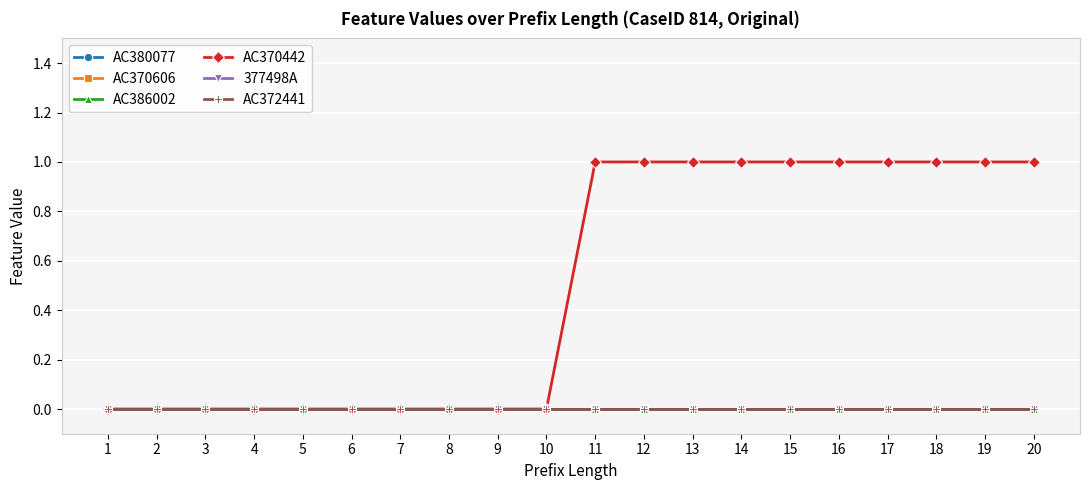

Is the value of AC380077 at 14 greater than the value of AC386002 at 12?

No